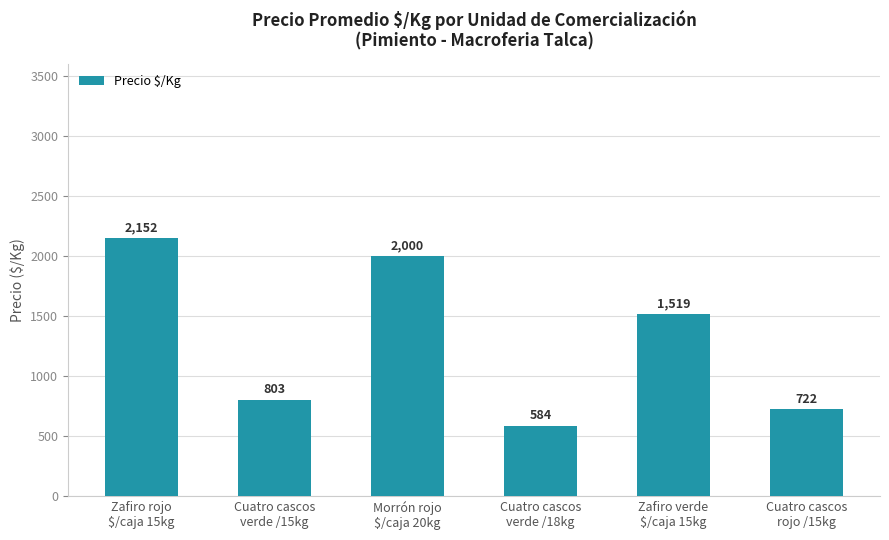

What position from the left is Cuatro cascos
verde /18kg?

4